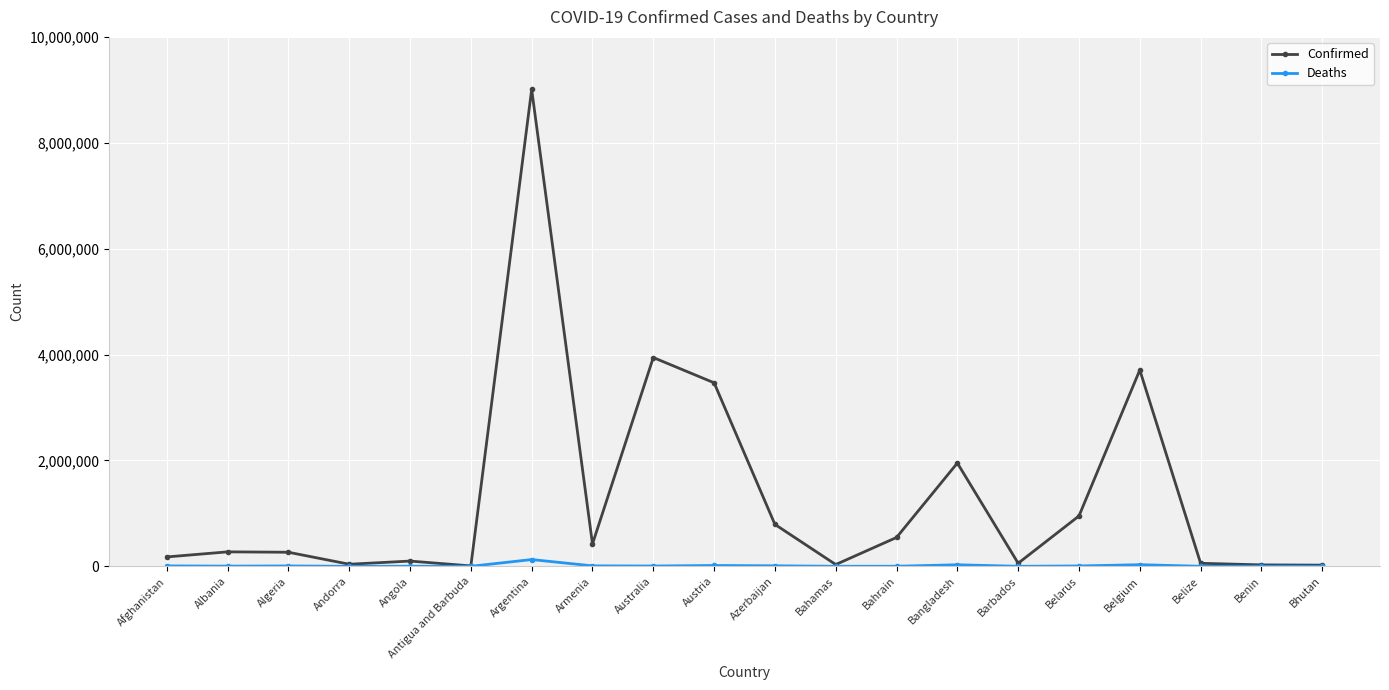

What is the difference between the maximum and minimum values in the Confirmed series?

9000280